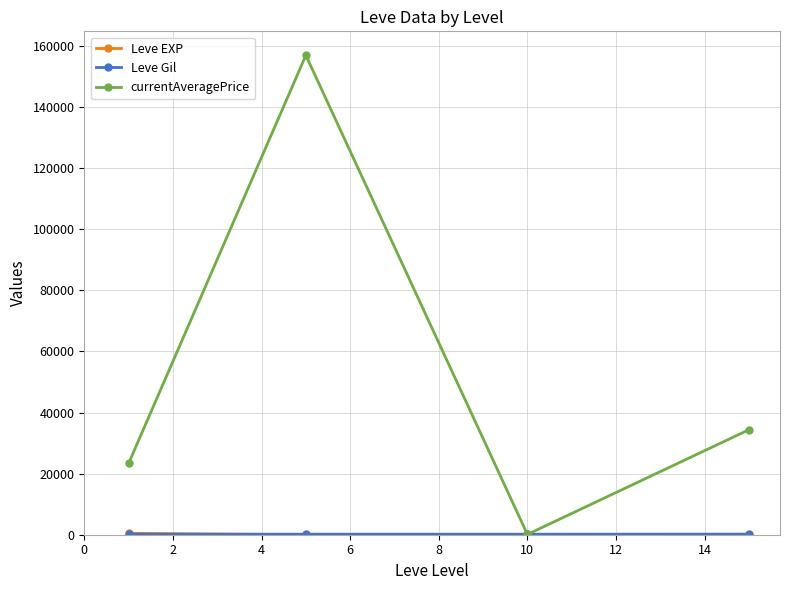

What is the maximum value shown in the chart?

156946.7